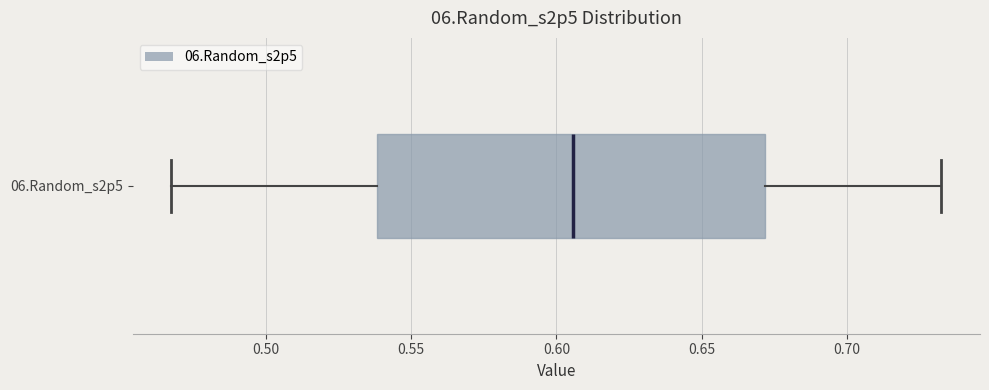

Transcribe this box plot: give where the median line is, the range the box spans, and where the two whiskers end, as read against the x-axis. The values are not printed on the chart, so give them approximately, as read against the axis.

median 0.605, box 0.540 to 0.670, whiskers 0.465 to 0.735